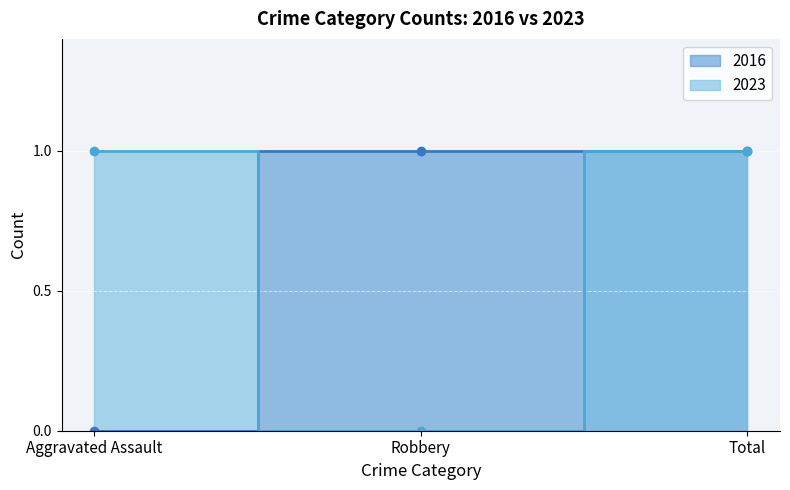

What is the label of the 3rd point from the left?

Total